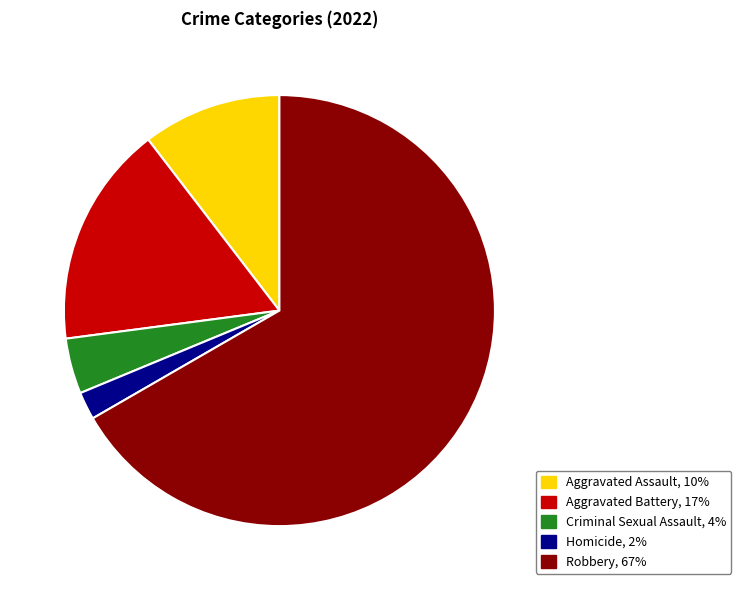

Is there a majority slice in this chart?

Yes